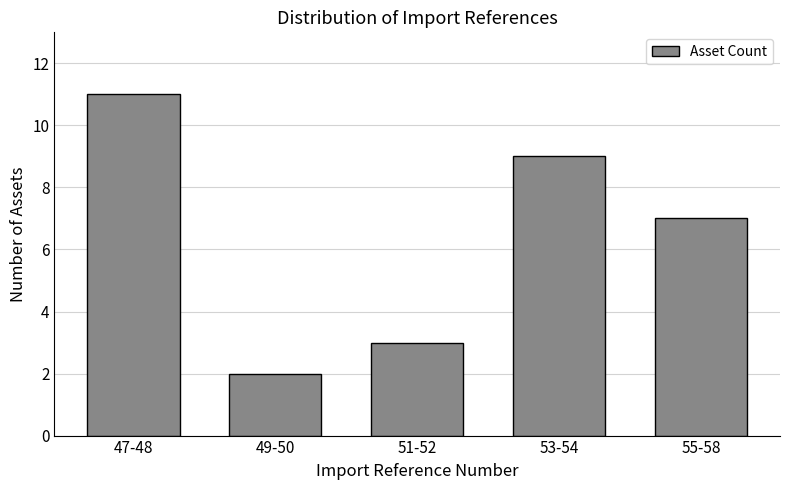

Reading right to left, list all the values displayed in this chart.

7	9	3	2	11